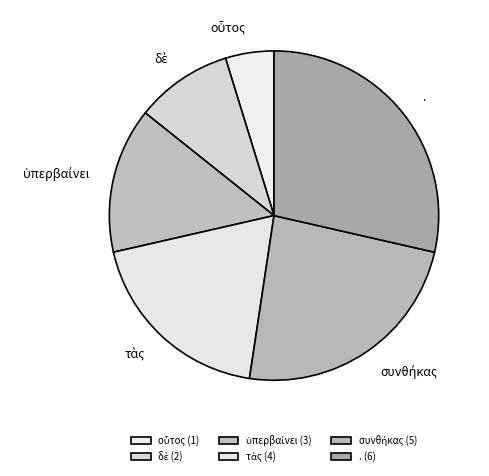

Is there any slice that represents more than half of the pie?

No